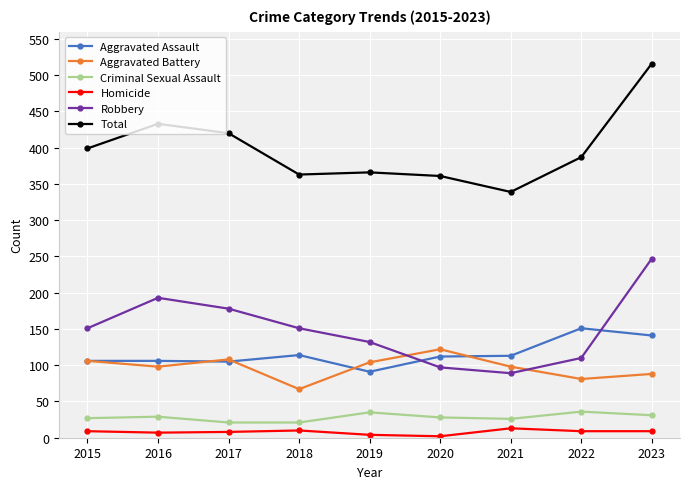

How many times do Robbery and Aggravated Battery cross each other?

2